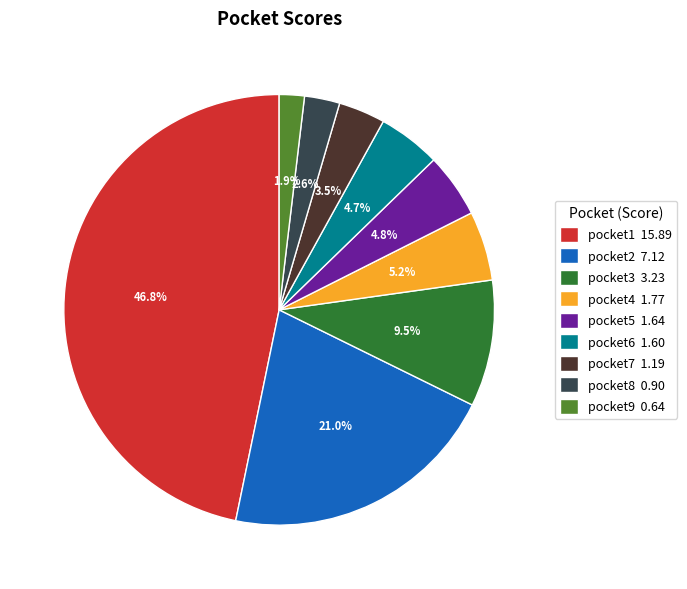

What percentage is the pocket1 slice, to the nearest percent?

47%